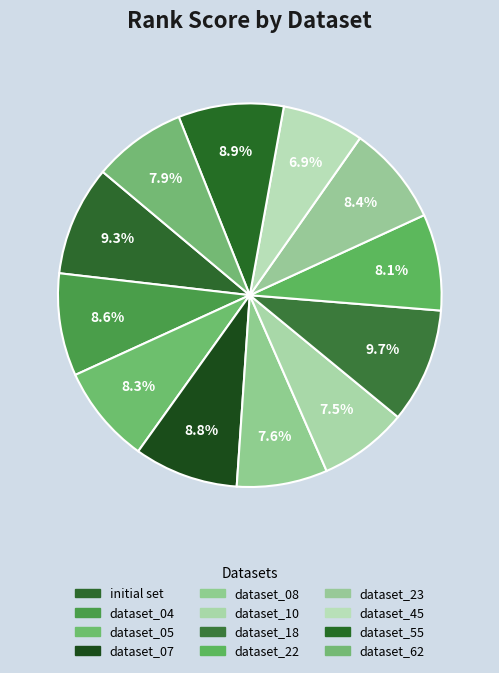

Which category has the smallest portion of the pie?

dataset_45